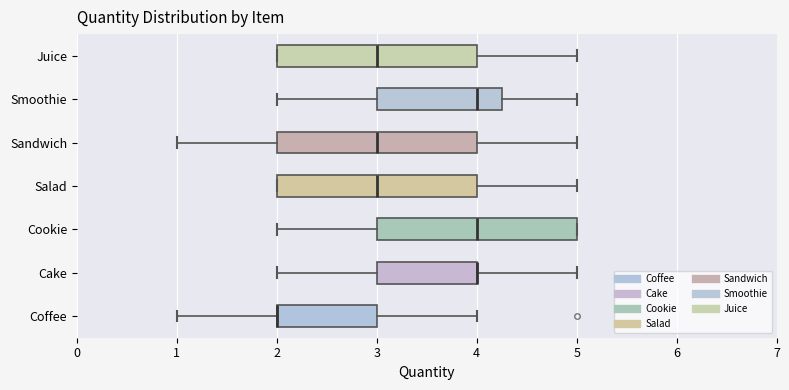

Where does the right whisker of the box for Juice end on the x-axis? The values are not printed on the chart, so give them approximately, as read against the axis.

5.0